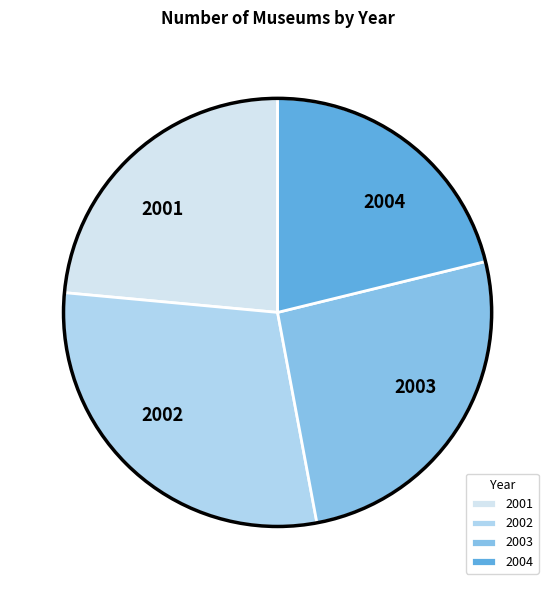

Approximately how many times larger is the value at 2004 compared to 2003?

0.8